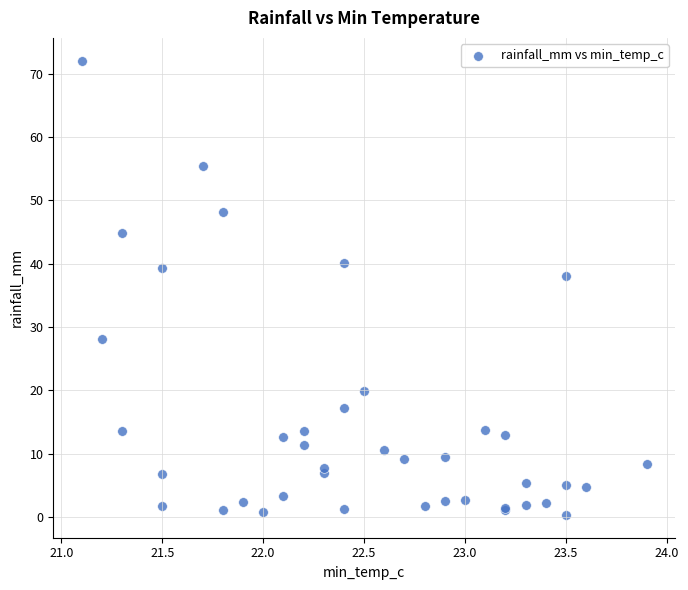

What Y value in the scatter plot is closest to 36?

38.0